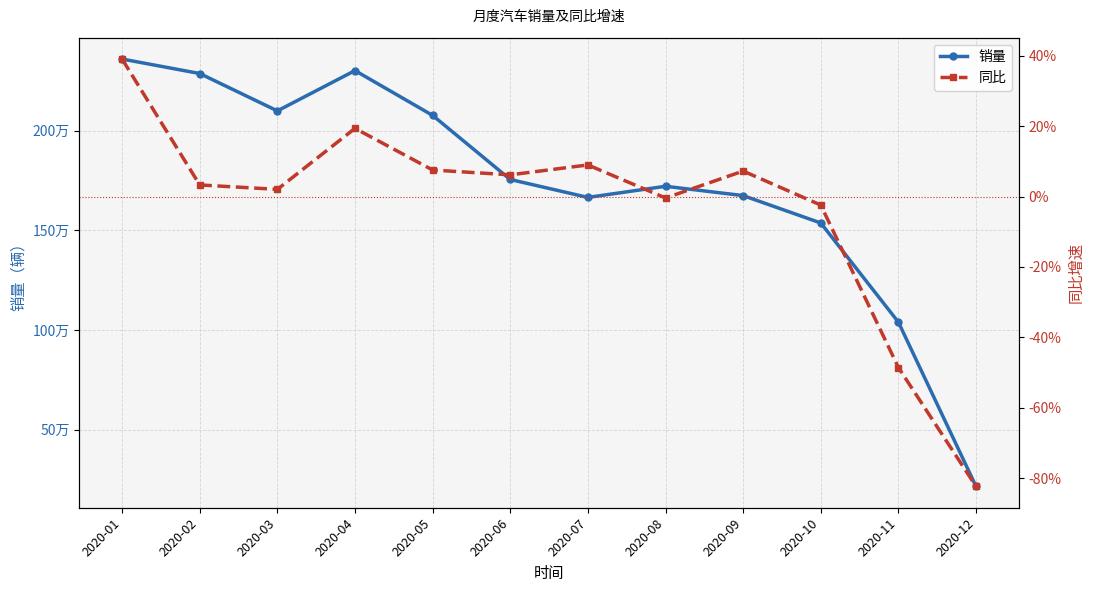

True or false: 销量 and 同比 cross at least once.

False